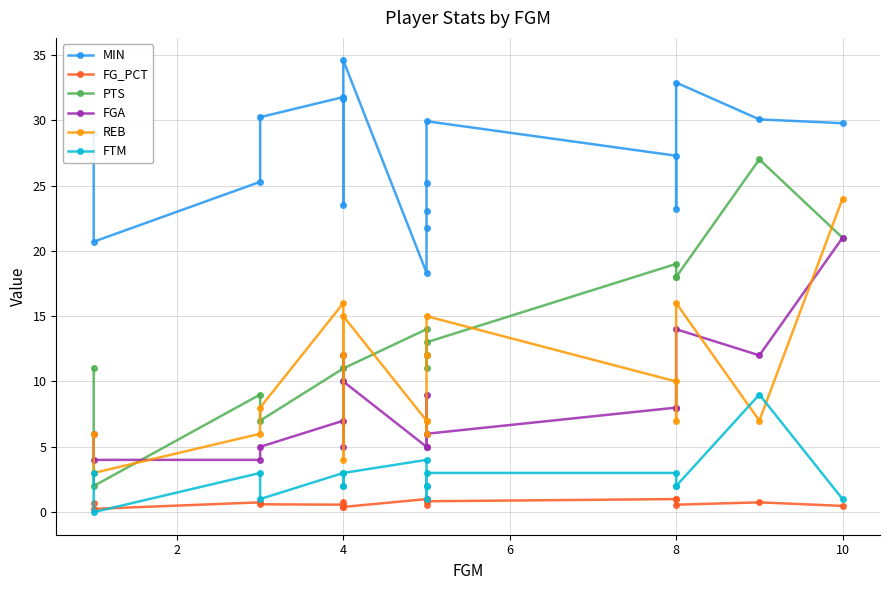

What is the minimum value for FGA?

4.0